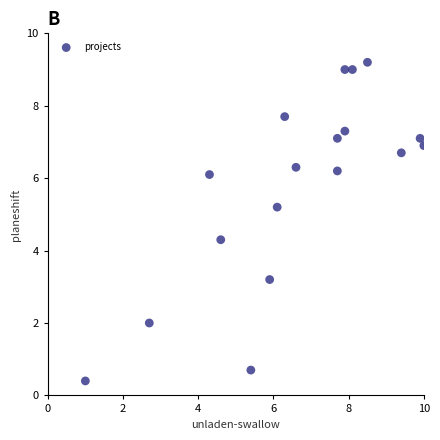

What is the range of X values (max minus min)?

9.0